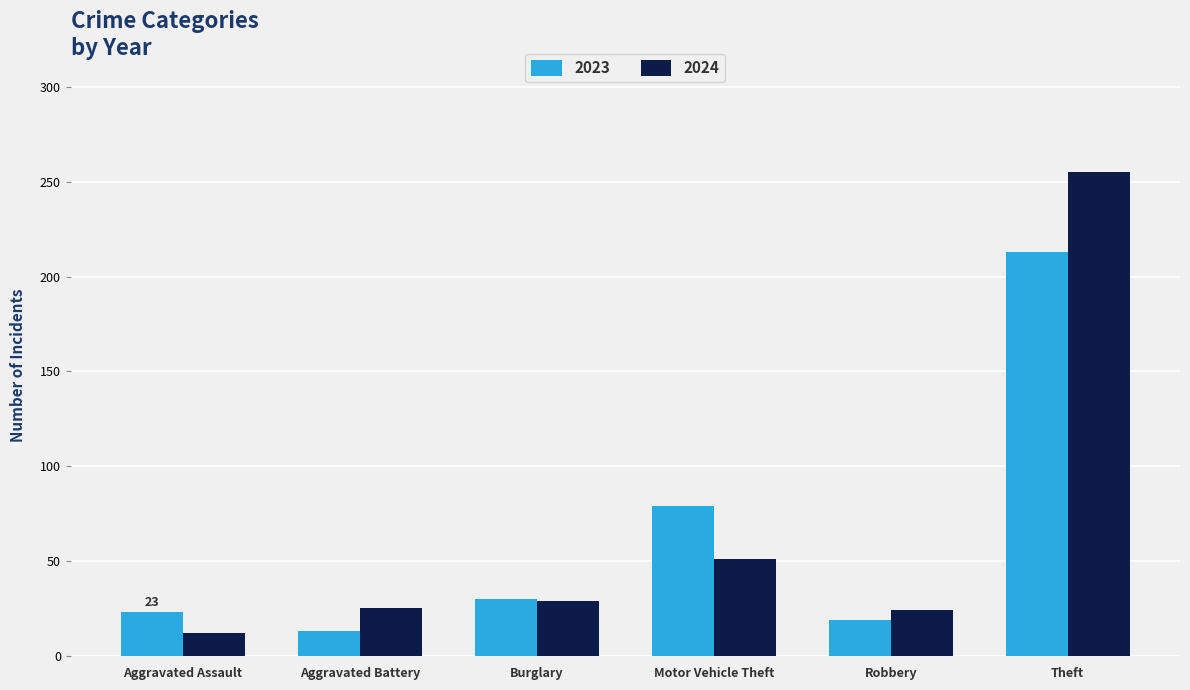

At how many categories does at least one series exceed 93?

1